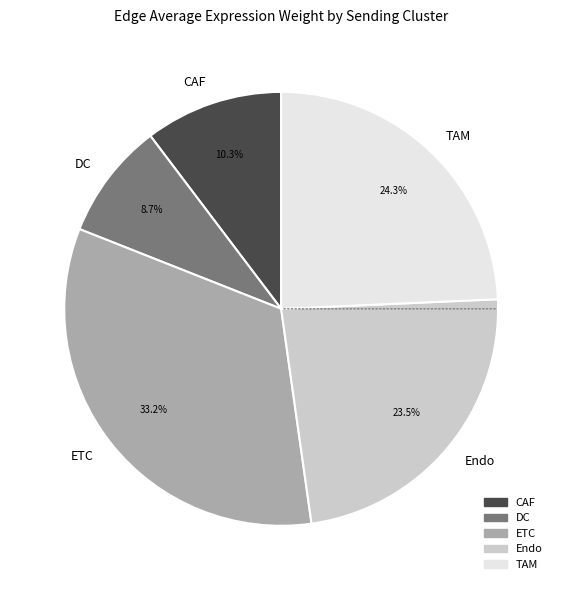

Between DC and TAM, which is larger?

TAM